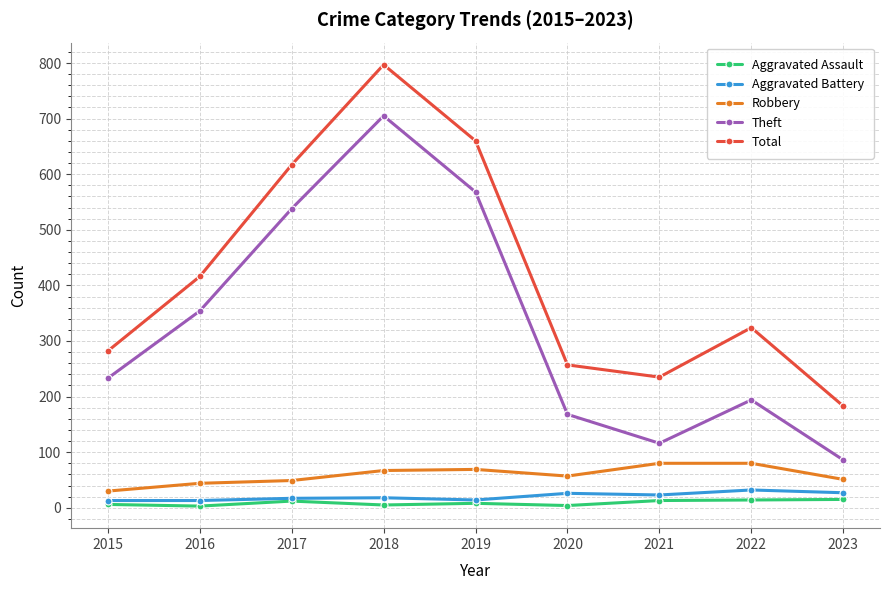

Which category has the highest value across all series?

2018